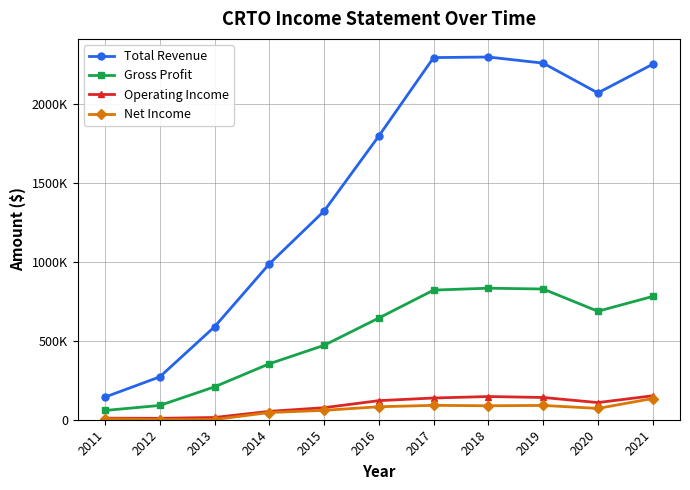

Does the chart have visible grid lines?

Yes